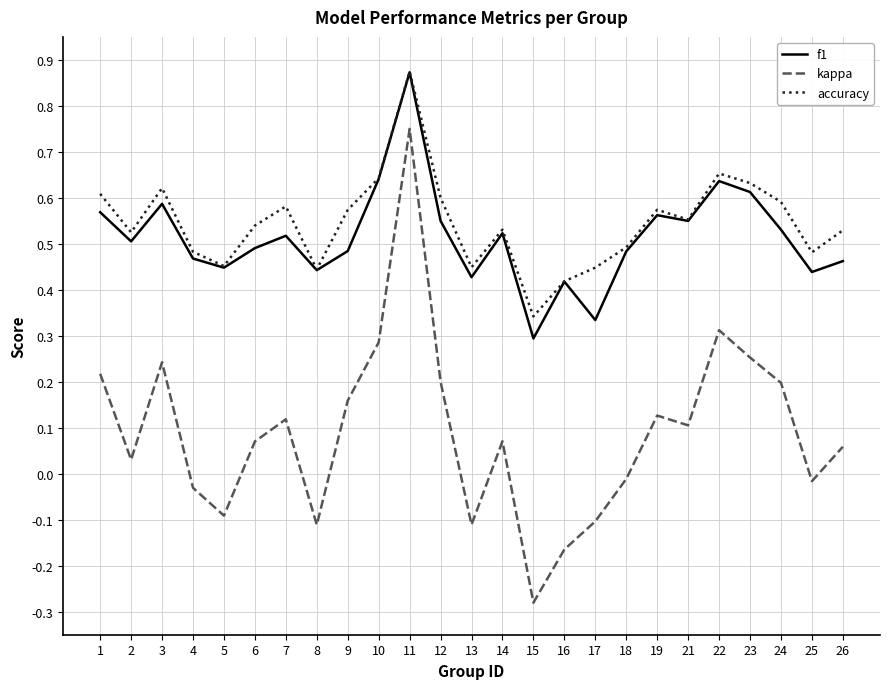

True or false: kappa and accuracy intersect in this chart.

False